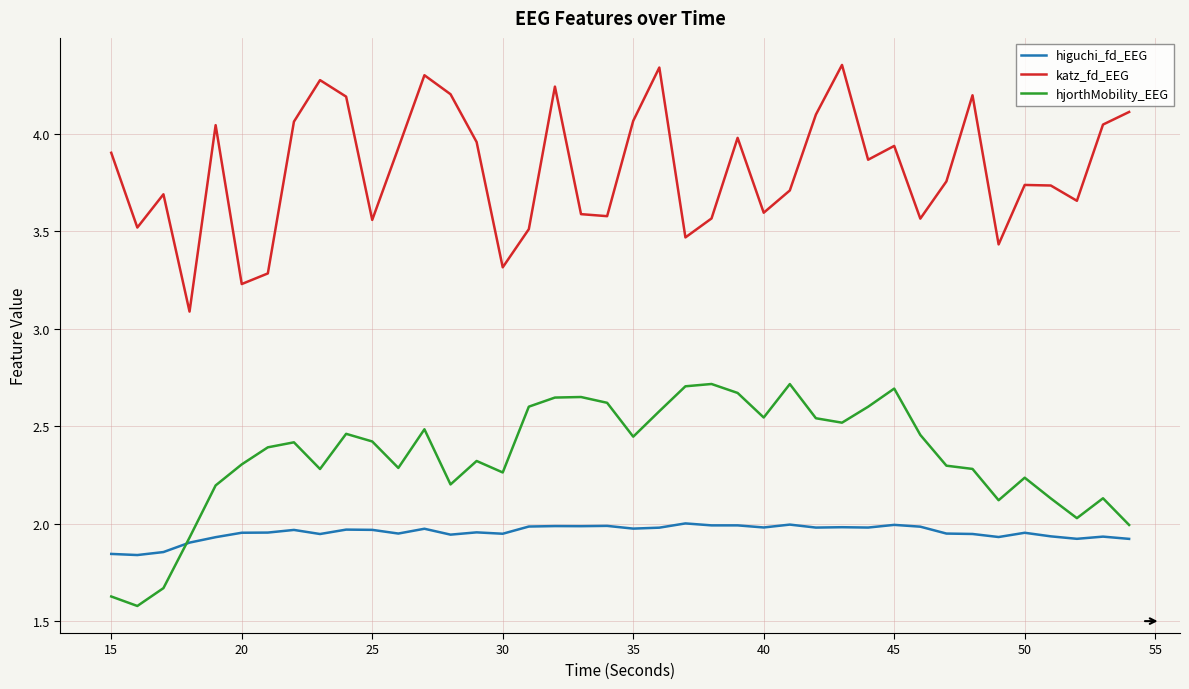

What is the difference between the second highest and second lowest values in the higuchi_fd_EEG series?

0.2